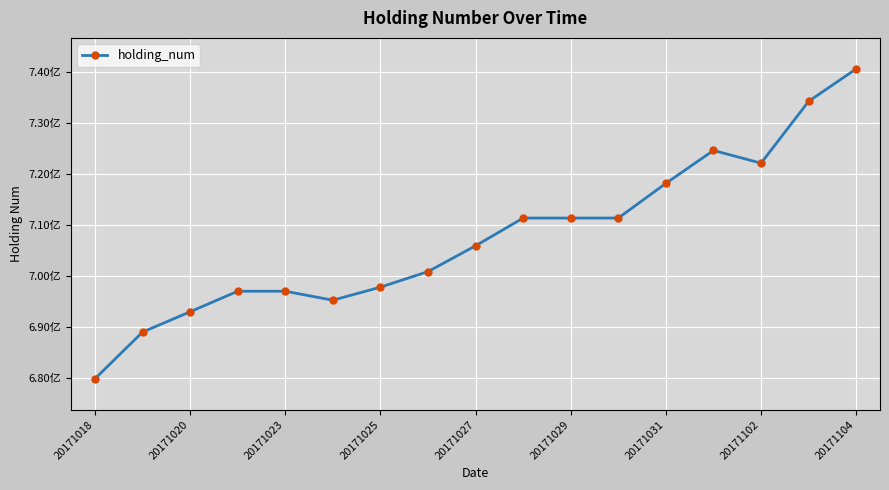

Which category has the lowest value across all series?

20171018